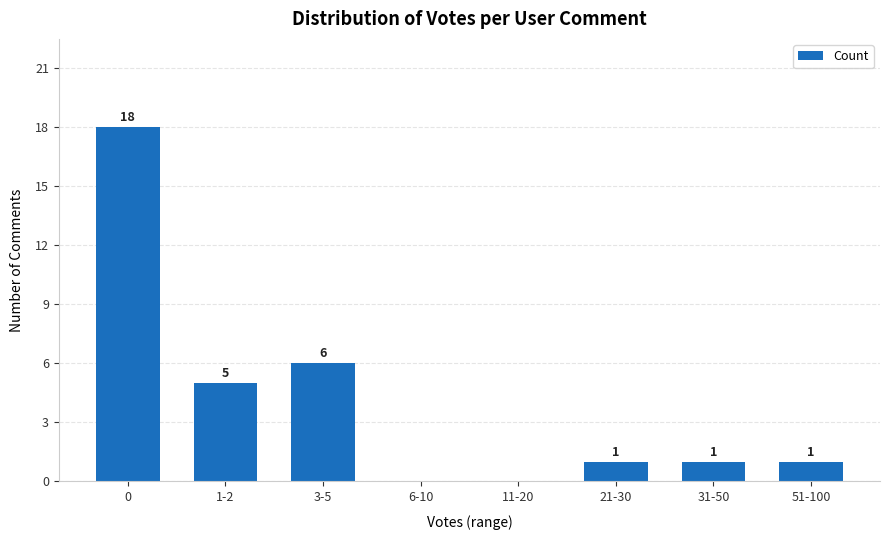

True or false: the data shows 18 at 0.

True